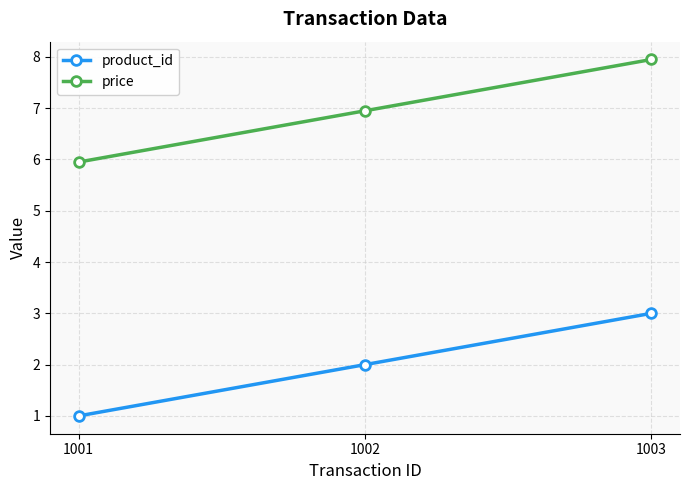

Count the number of categories in the chart.

3